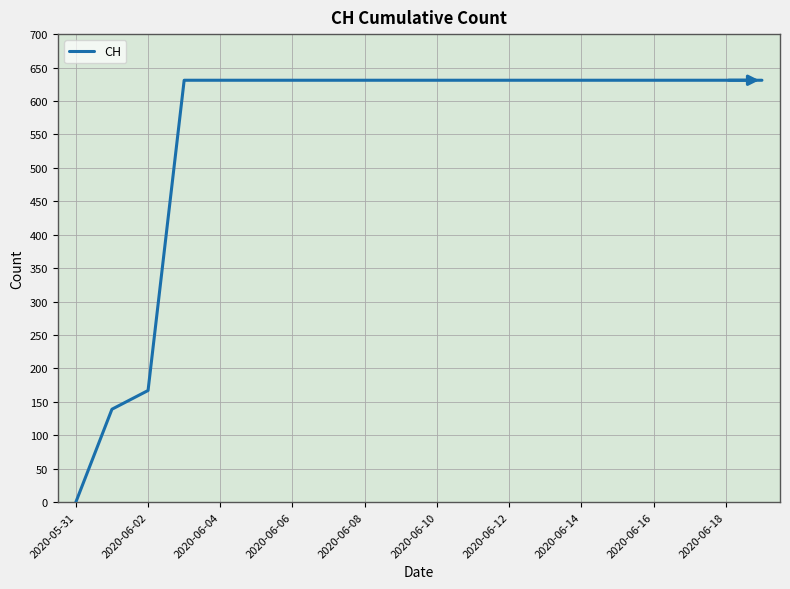

Reading left to right, what are all the values shown in this chart?

0	139	167	631	631	631	631	631	631	631	631	631	631	631	631	631	631	631	631	631